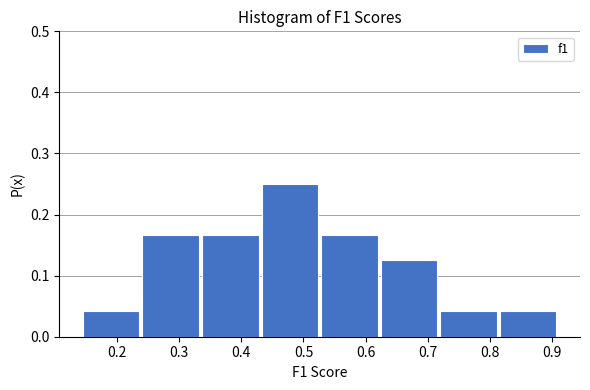

Reading left to right, list every bar in this chart as the range it spans on the x-axis followed by its height. Neither the bar edges nor the heights are printed on the chart, so give them approximately, as read against the axes.

0.14 to 0.24: 0.04
0.24 to 0.33: 0.17
0.33 to 0.43: 0.17
0.43 to 0.53: 0.25
0.53 to 0.62: 0.17
0.62 to 0.72: 0.13
0.72 to 0.81: 0.04
0.81 to 0.91: 0.04